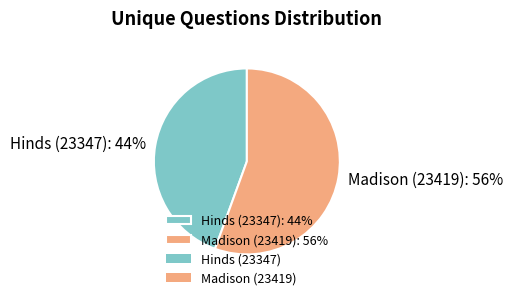

Rank the categories by value from highest to lowest.

Madison (23419), Hinds (23347)